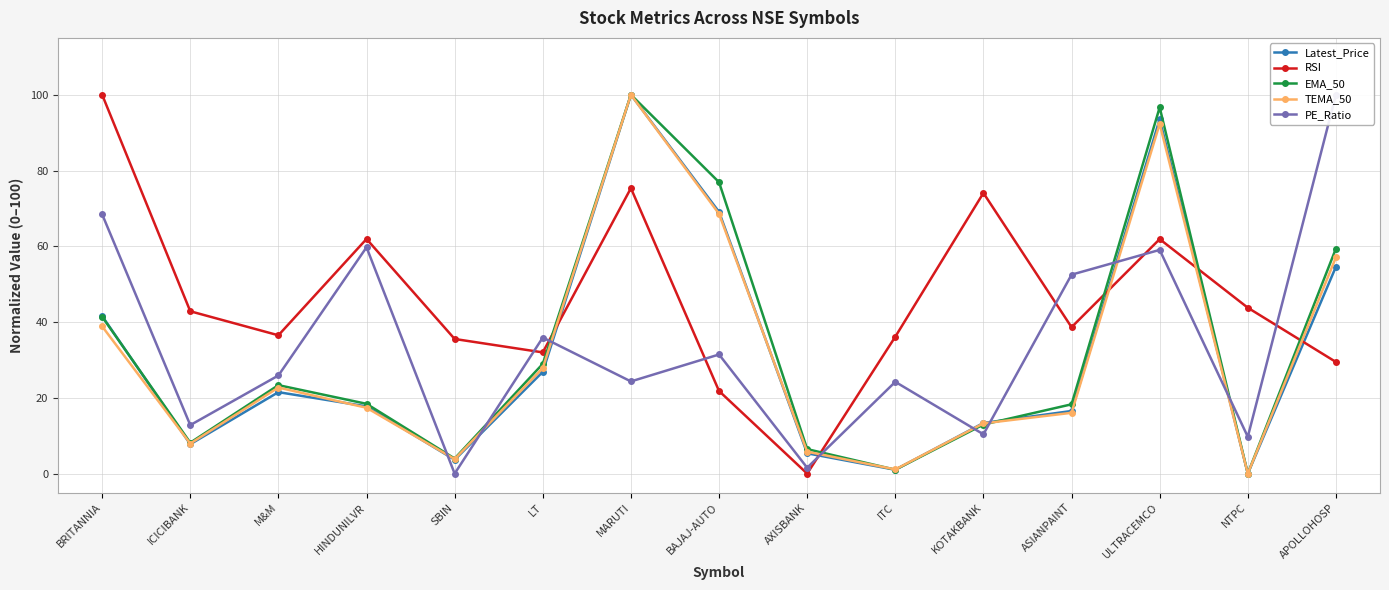

What is the label of the 13th point from the left?

ULTRACEMCO